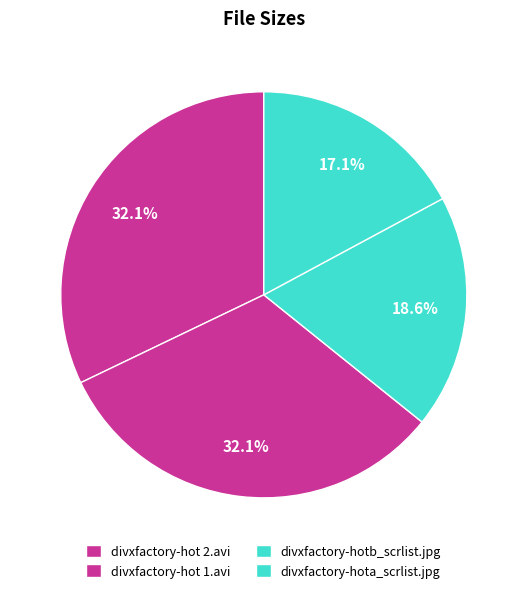

What is the ratio of the value at divxfactory-hotb_scrlist.jpg to the value at divxfactory-hota_scrlist.jpg?

1.1